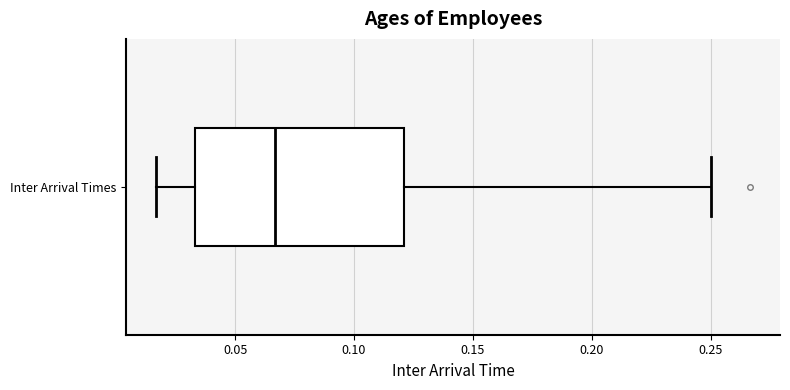

Read this box plot against the x-axis: the position of the median line, the range covered by the box, and the ends of both whiskers. The values are not printed on the chart, so give them approximately, as read against the axis.

median 0.065, box 0.035 to 0.120, whiskers 0.015 to 0.250